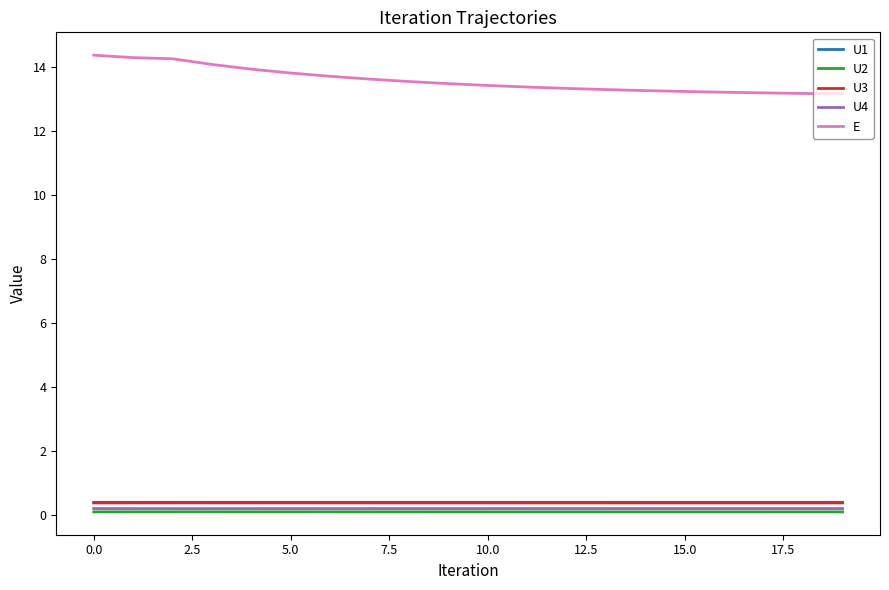

At how many categories does at least one series exceed 2?

20